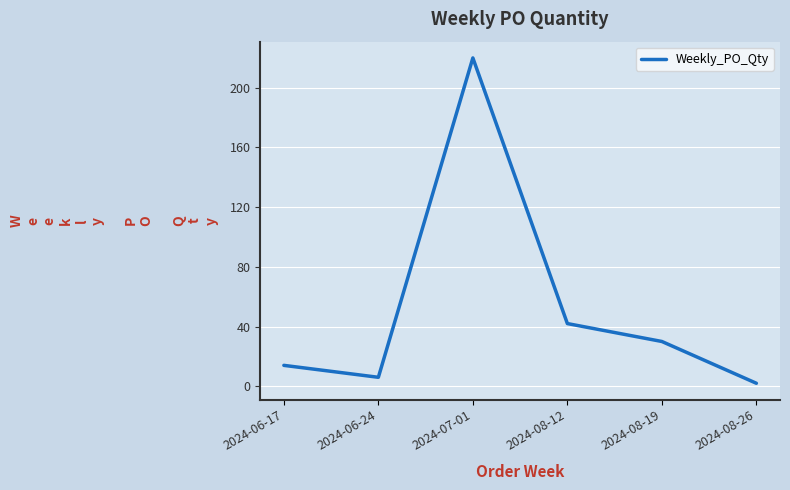

Is it true that the value at 2024-08-12 is 42?

True